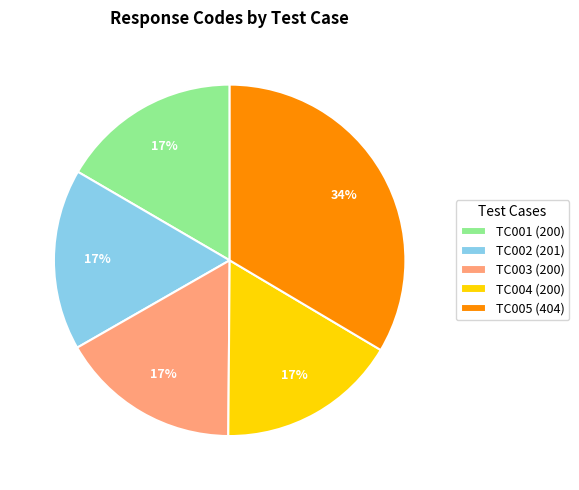

Approximately how many times larger is the value at TC003 (200) compared to TC005 (404)?

0.5